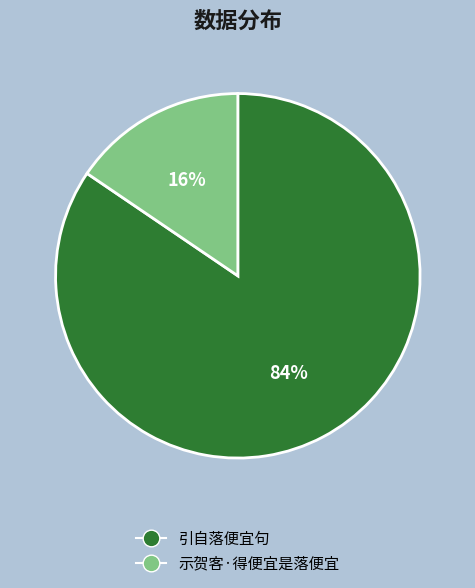

The 示贺客·得便宜是落便宜 slice represents 16% of the pie. True or false?

True